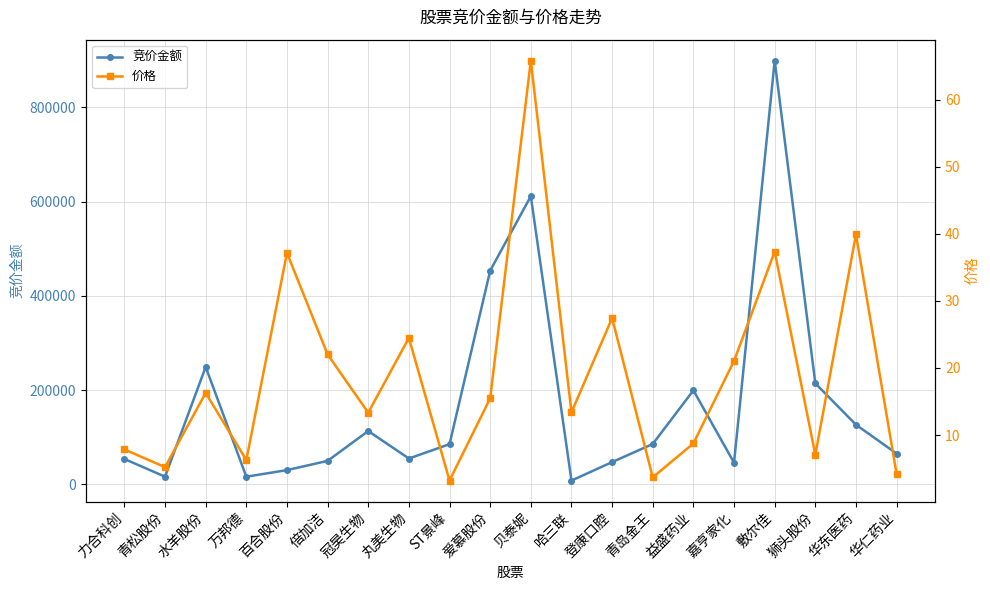

What position from the right is 爱慕股份?

11